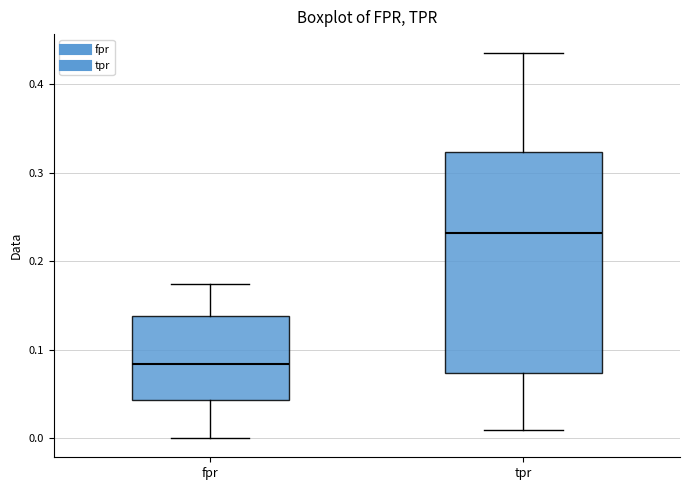

Which box is the tallest, from its lower edge to its upper edge?

tpr